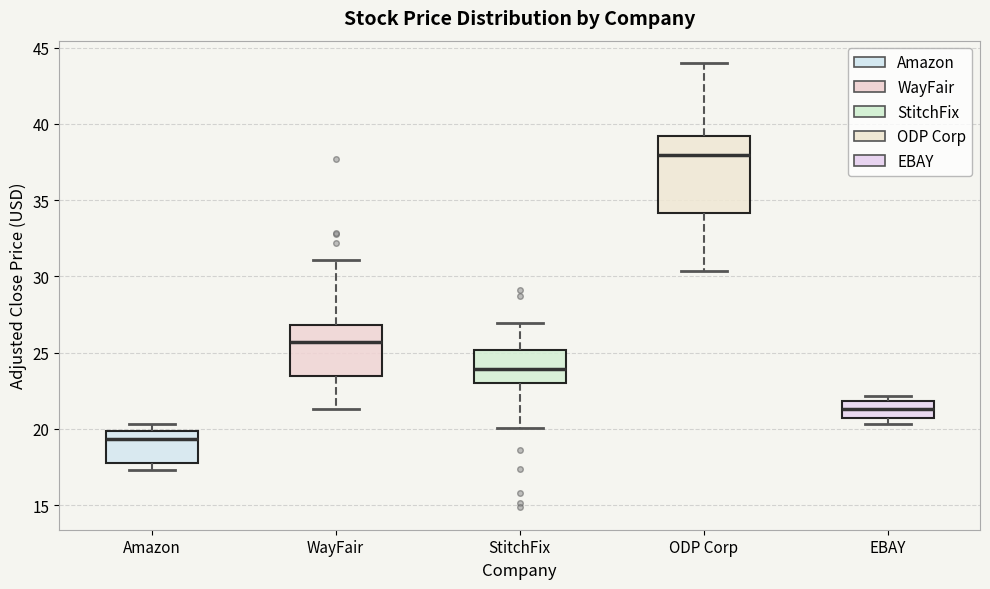

Where is the upper edge of the box for Amazon on the y-axis? The values are not printed on the chart, so give them approximately, as read against the axis.

20.0